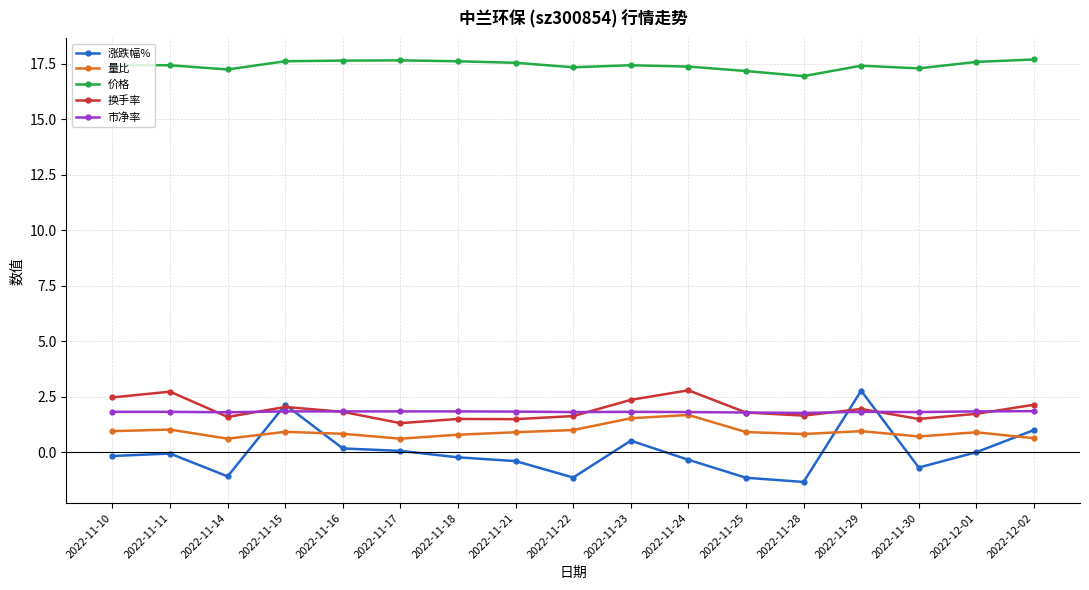

Which series ends up on top after the final intersection of 换手率 and 市净率?

换手率